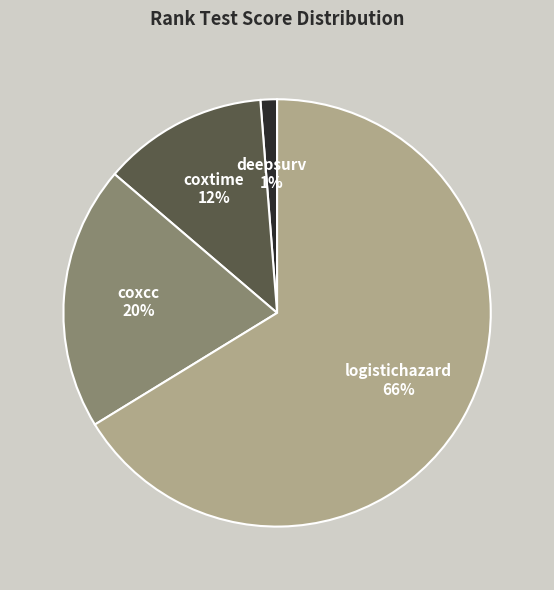

Between coxcc and logistichazard, which is larger?

logistichazard